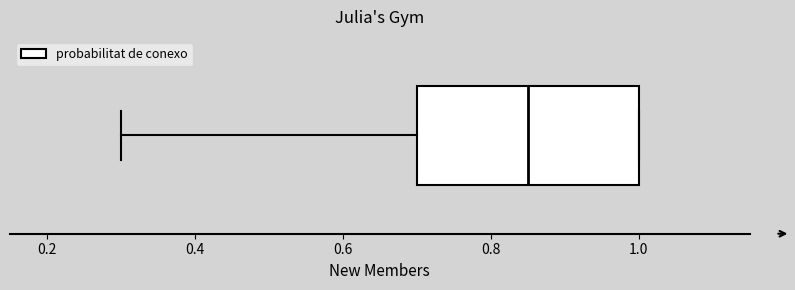

Where is the right edge of the box on the x-axis? The values are not printed on the chart, so give them approximately, as read against the axis.

1.00